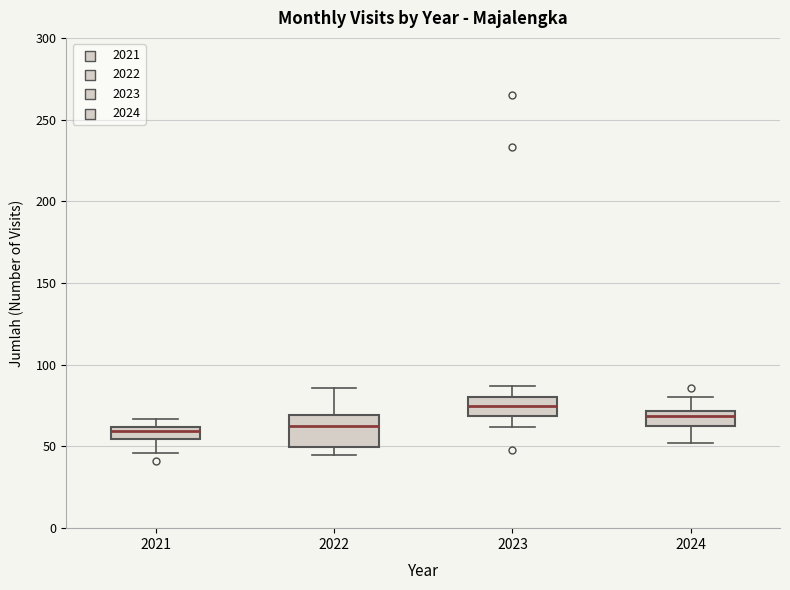

Which box is the tallest, from its lower edge to its upper edge?

2022